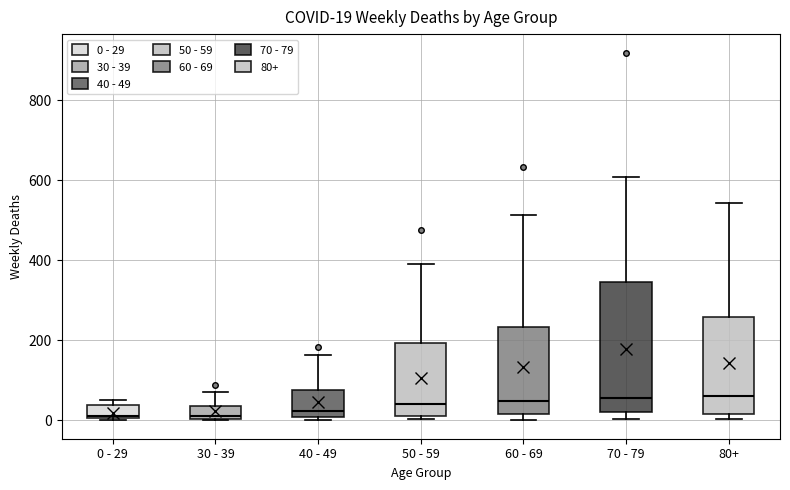

Comparing the boxes themselves (not the whiskers), which one is the tallest?

70 - 79